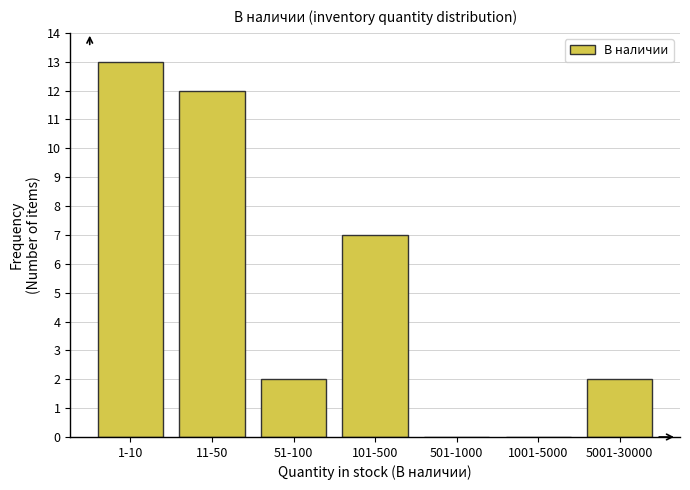

Reading left to right, list all the values displayed in this chart.

1-10=13	11-50=12	51-100=2	101-500=7	501-1000=0	1001-5000=0	5001-30000=2